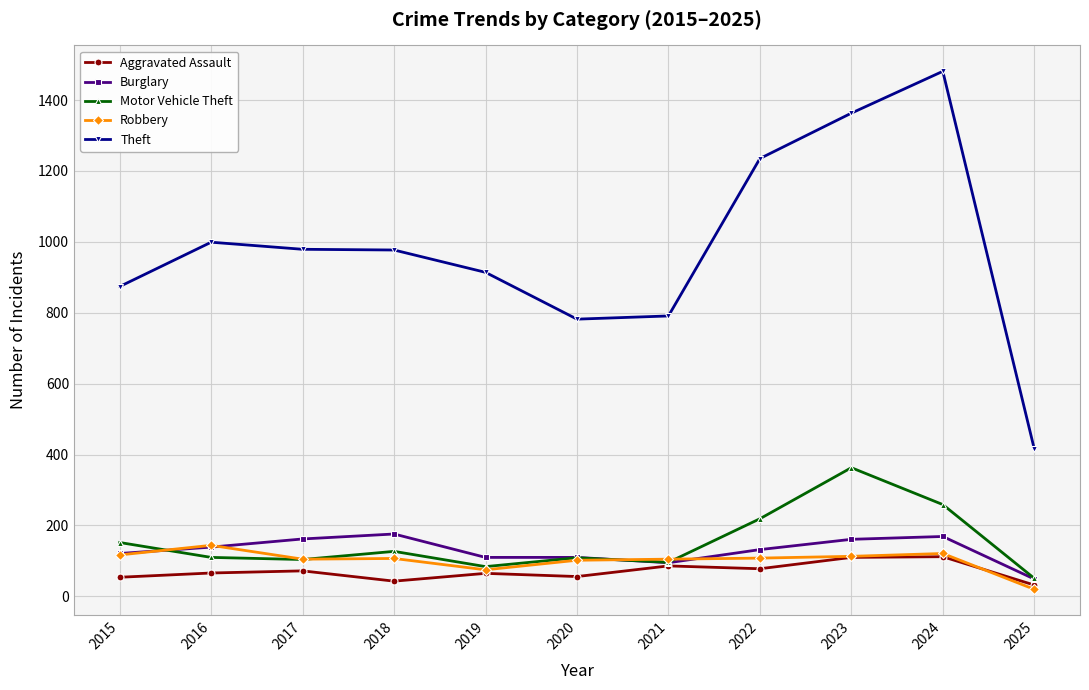

True or false: Aggravated Assault and Theft intersect in this chart.

False